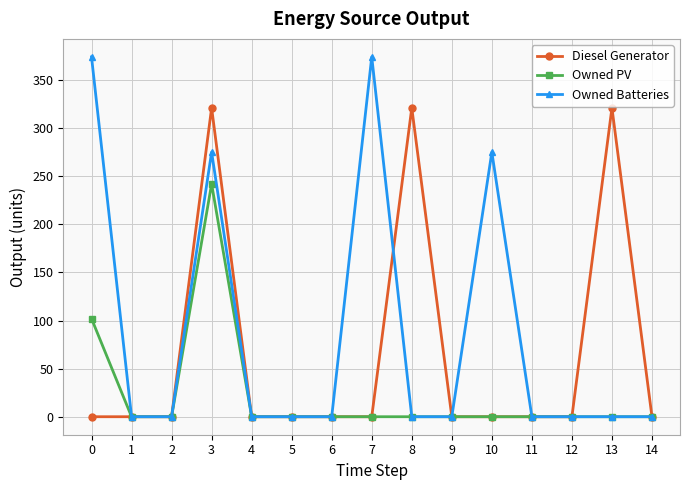

Which series has the largest total across all categories?

Owned Batteries